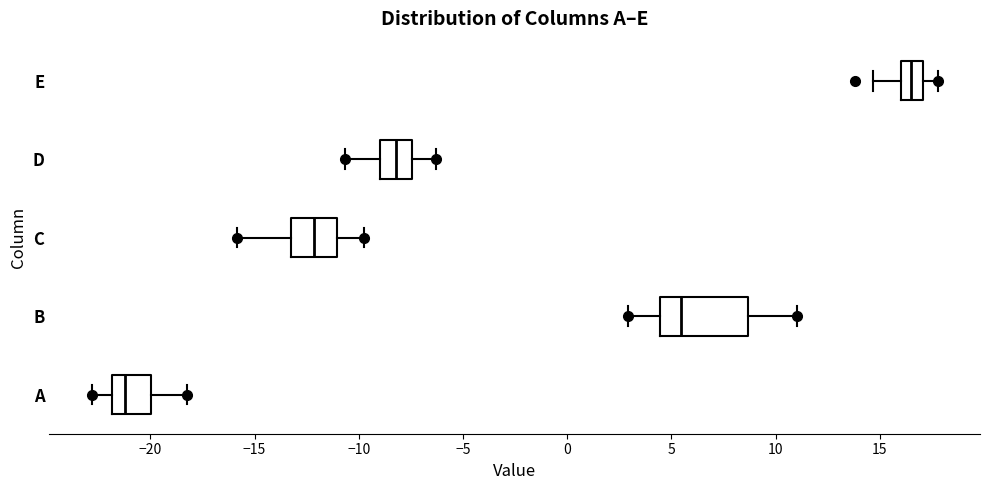

Reading bottom to top, read every box against the x-axis: the position of its median line, the range the box covers, and the ends of its whiskers. The values are not printed on the chart, so give them approximately, as read against the axis.

A: median -21.0, box -22.0 to -20.0, whiskers -23.0 to -18.0
B: median 5.5, box 4.5 to 8.5, whiskers 3.0 to 11.0
C: median -12.0, box -13.0 to -11.0, whiskers -16.0 to -10.0
D: median -8.0, box -9.0 to -7.5, whiskers -10.5 to -6.5
E: median 16.5, box 16.0 to 17.0, whiskers 14.5 to 18.0